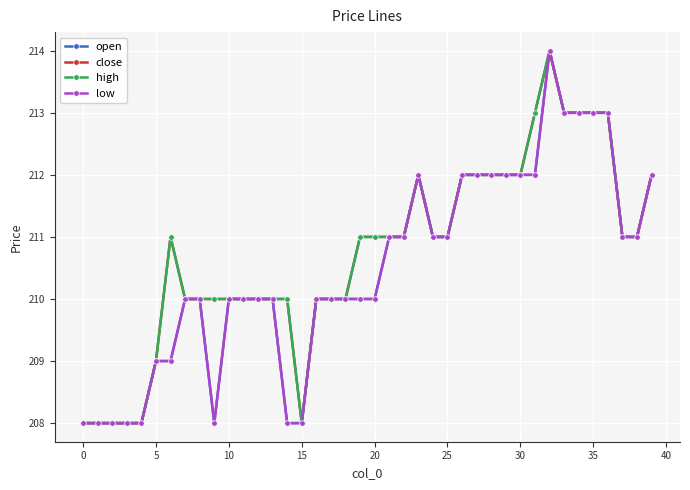

What is the label of the 16th point from the right?

24